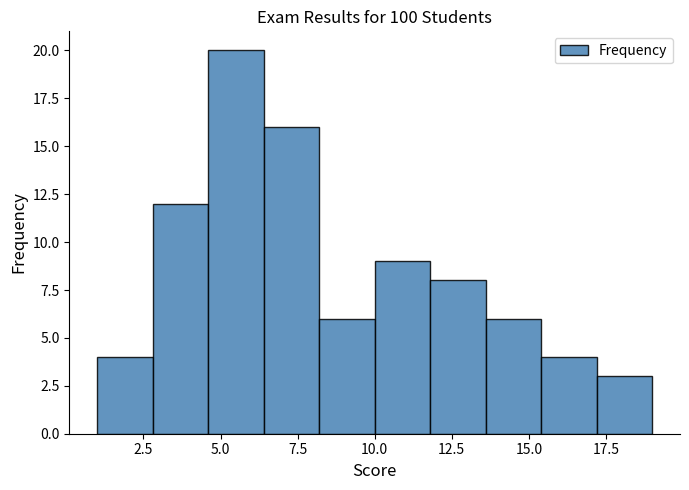

Read against the x-axis, roughly where is the centre of the tallest bar?

5.5